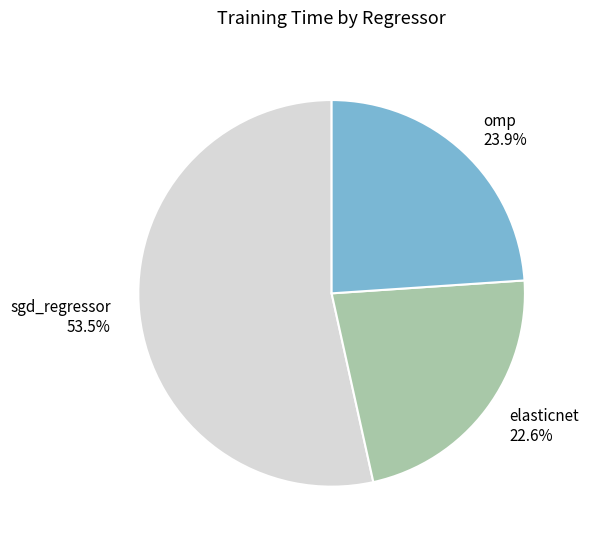

Which slice is the smallest?

elasticnet